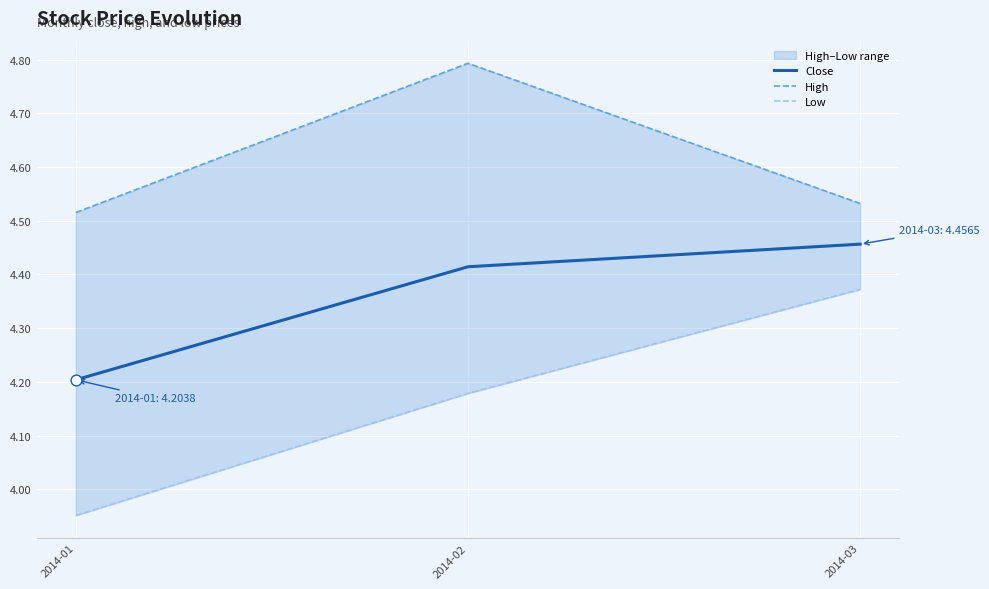

At which category is the sum across all series the highest?

2014-02